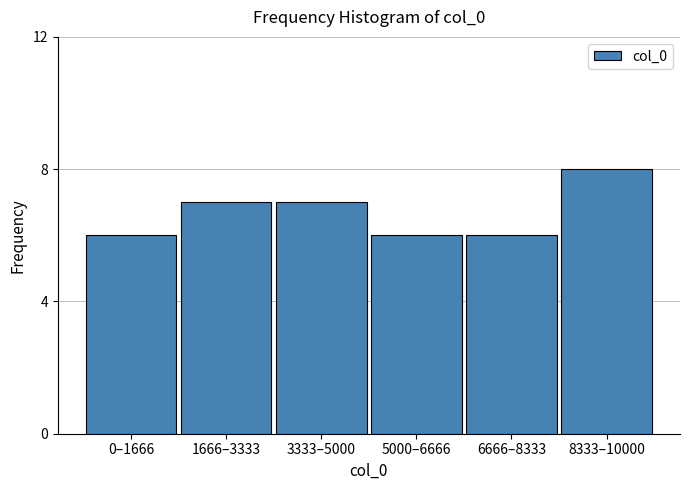

Reading left to right, list all the values displayed in this chart.

6	7	7	6	6	8